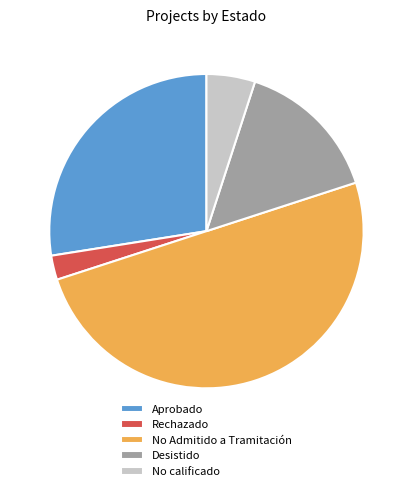

Combined, do Aprobado and No Admitido a Tramitación account for over 50%?

Yes